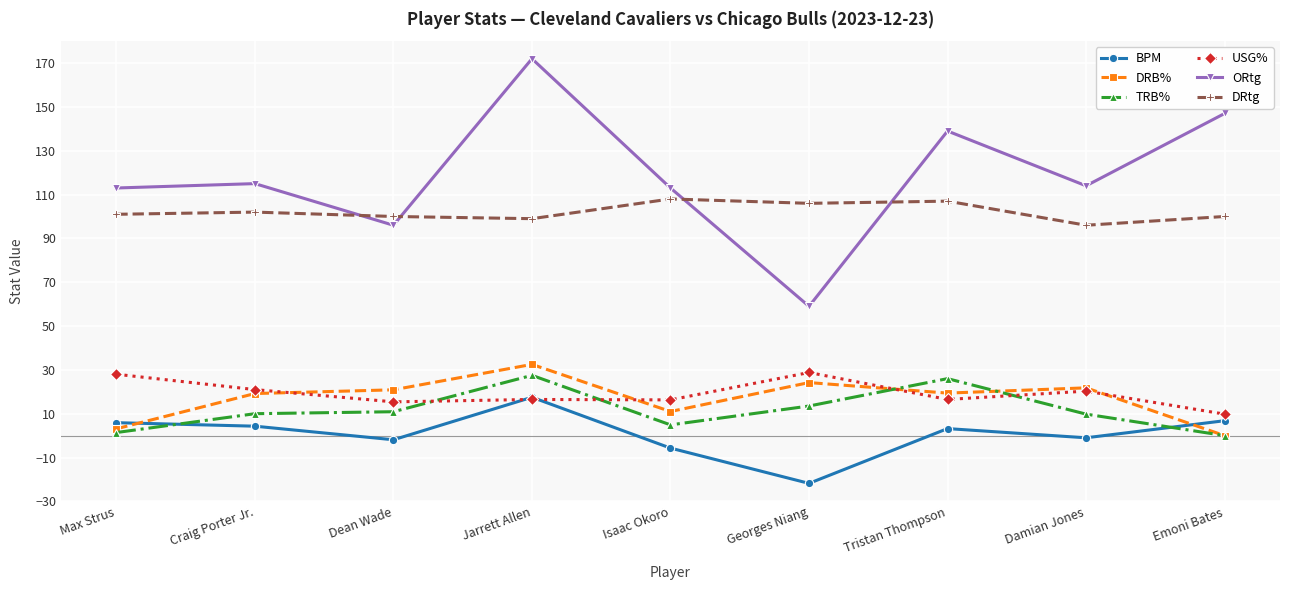

True or false: TRB% and ORtg intersect in this chart.

False